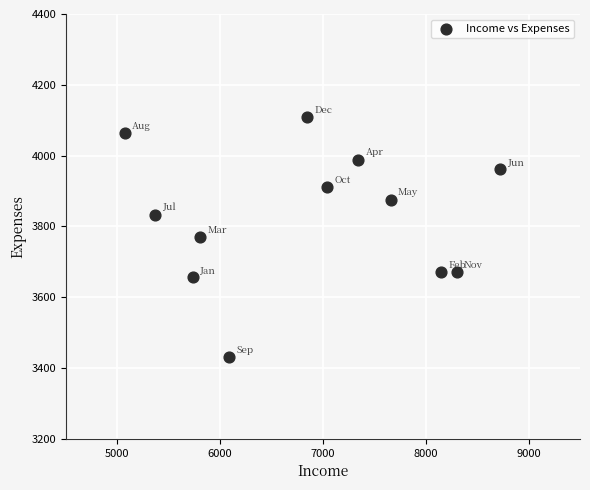

What is the average X value?

6844